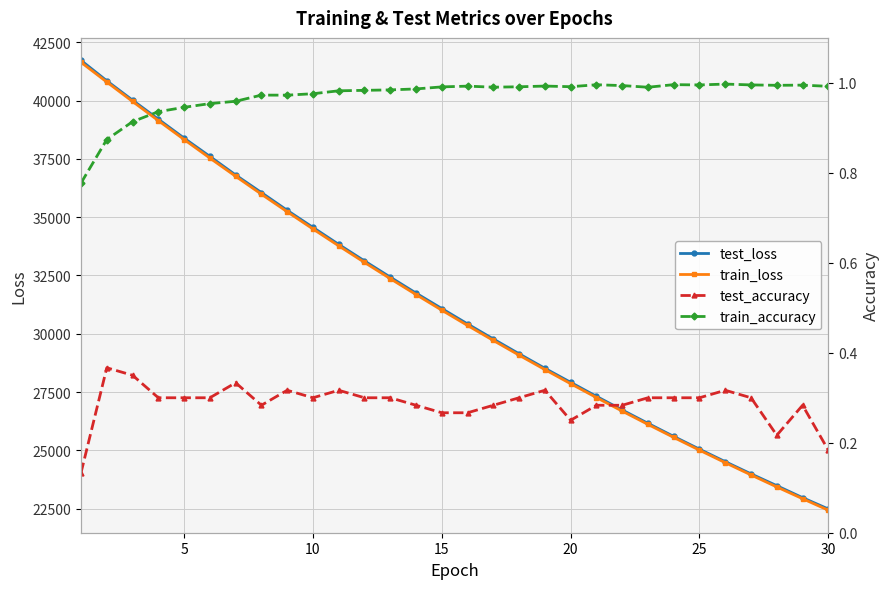

How many lines are shown in the chart?

4